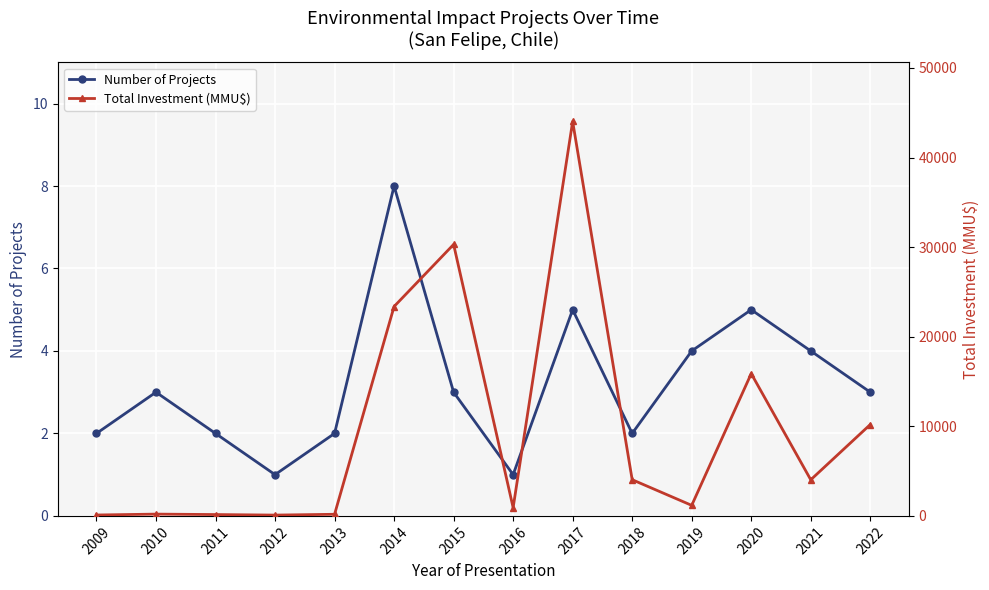

Does the chart display data point markers on the line(s)?

Yes